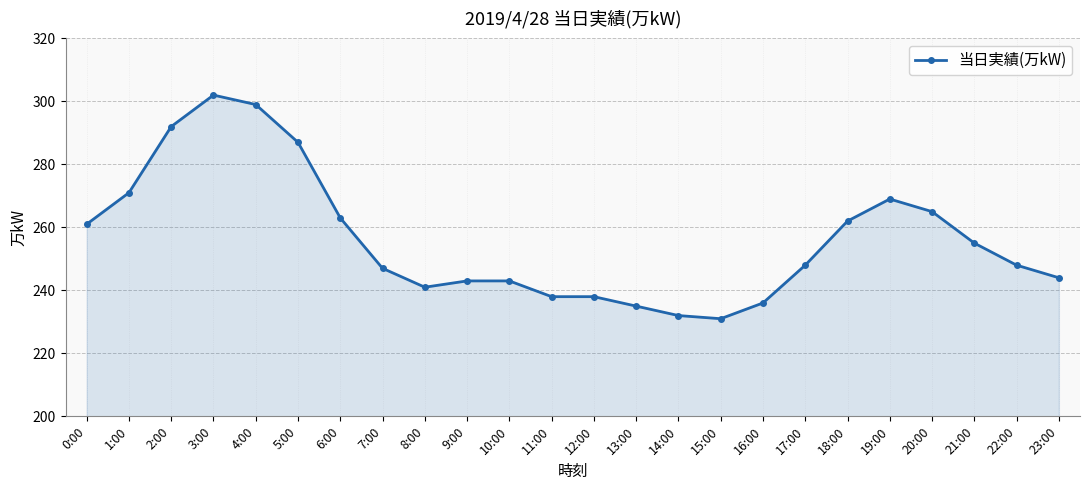

At which category does the data reach its first local peak?

3:00